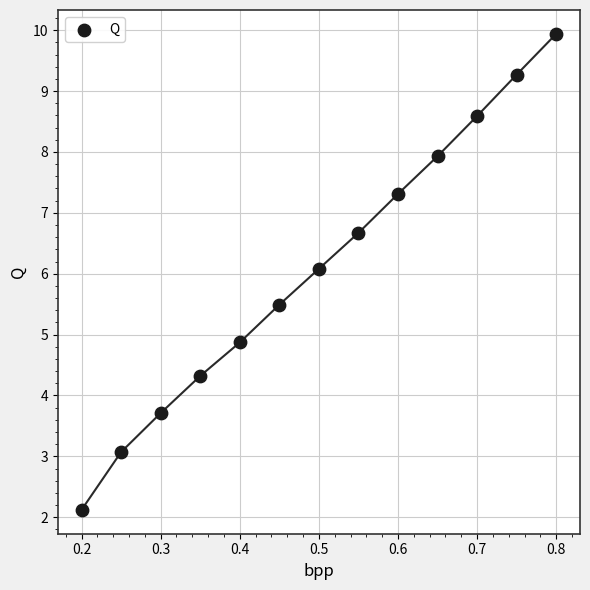

What is the range of X values (max minus min)?

0.6